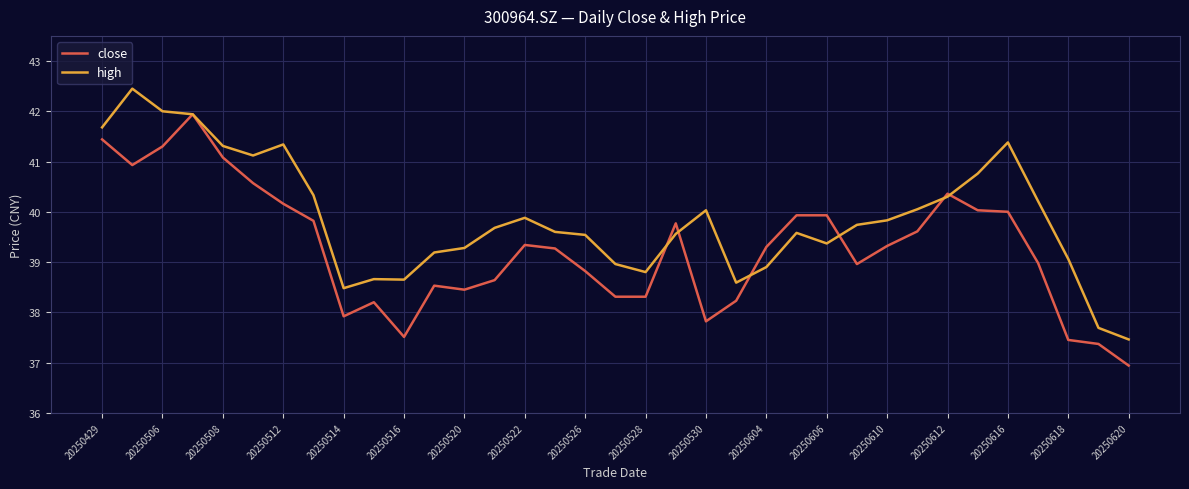

Which series has the largest total across all categories?

high